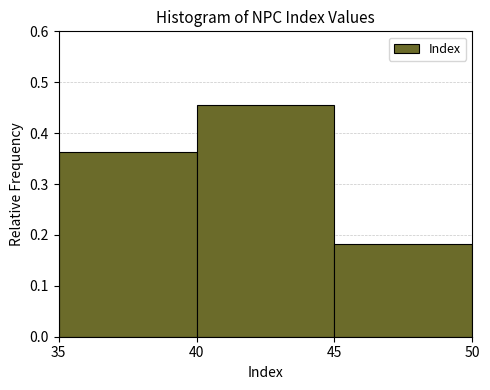

What is the height of the bar covering 40 to 45 on the x-axis? The values are not printed on the chart, so give them approximately, as read against the axis.

0.45